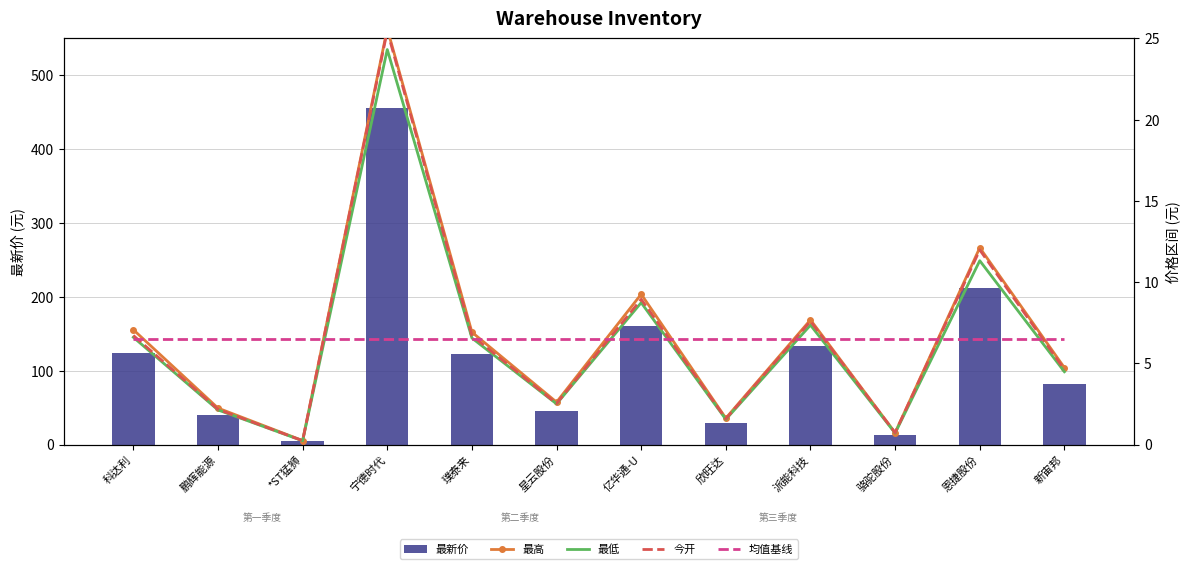

Are the bars grouped side by side (vs. stacked)?

Yes